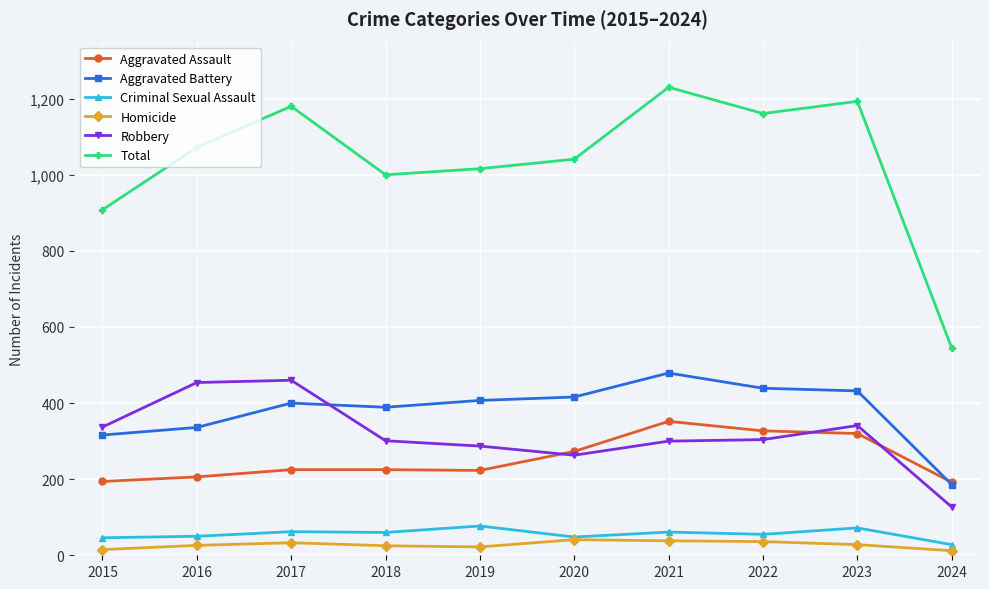

True or false: Aggravated Assault has more than 0 interior local peaks.

True